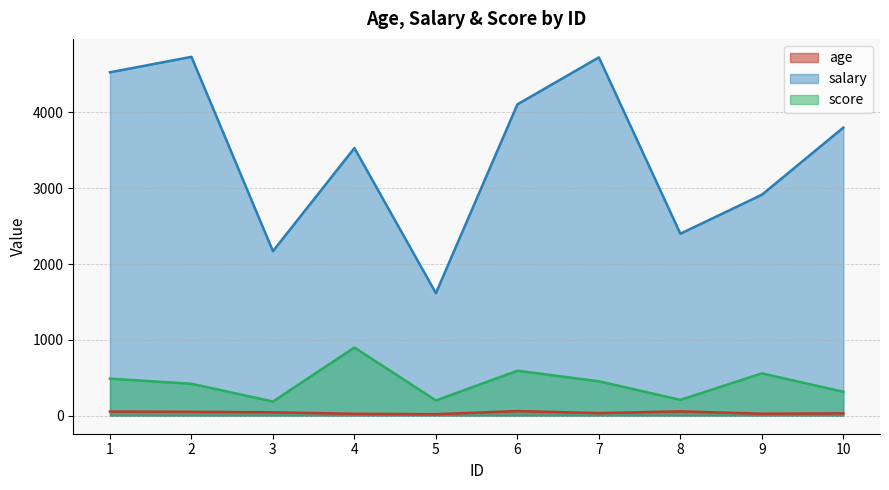

List the series in order of their peak value, highest first.

salary, score, age